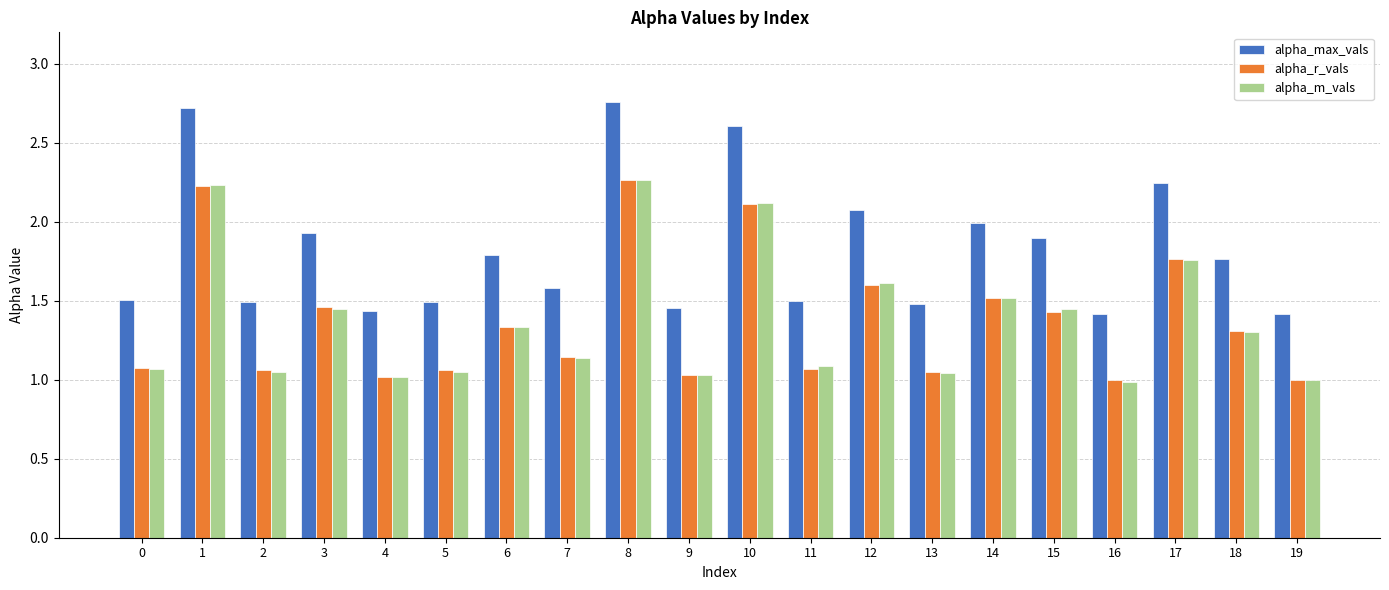

Count the number of categories in the chart.

20